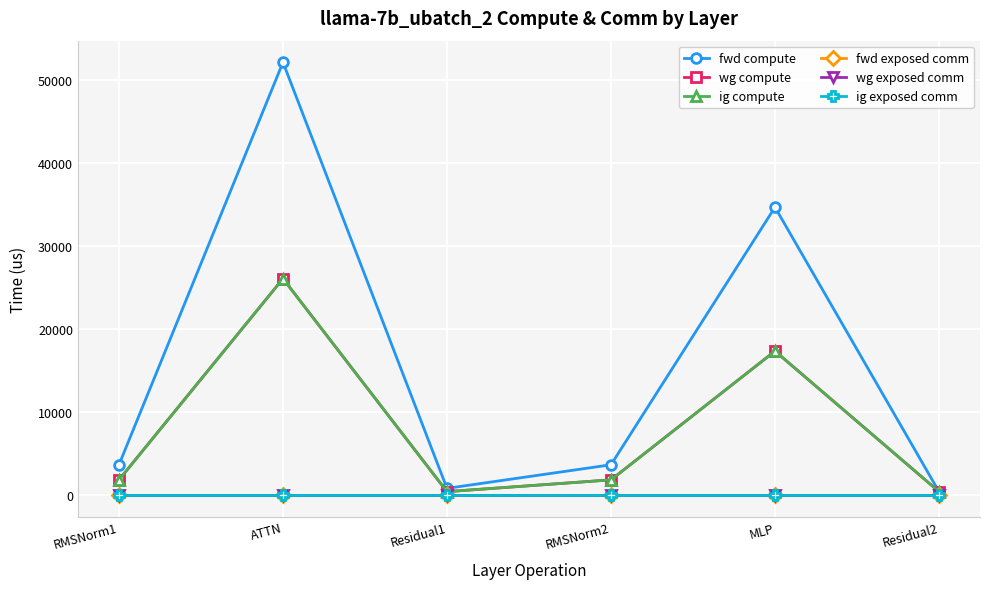

Which category has the highest value in the wg compute series?

ATTN